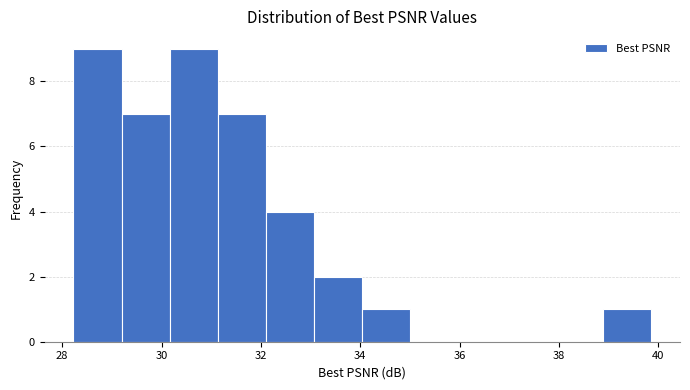

Reading left to right, list every bar in this chart as the range it spans on the x-axis followed by its height. Neither the bar edges nor the heights are printed on the chart, so give them approximately, as read against the axes.

28.2 to 29.2: 9
29.2 to 30.2: 7
30.2 to 31.2: 9
31.2 to 32.2: 7
32.2 to 33.0: 4
33.0 to 34.0: 2
34.0 to 35.0: 1
35.0 to 36.0: 0
36.0 to 37.0: 0
37.0 to 38.0: 0
38.0 to 38.8: 0
38.8 to 39.8: 1